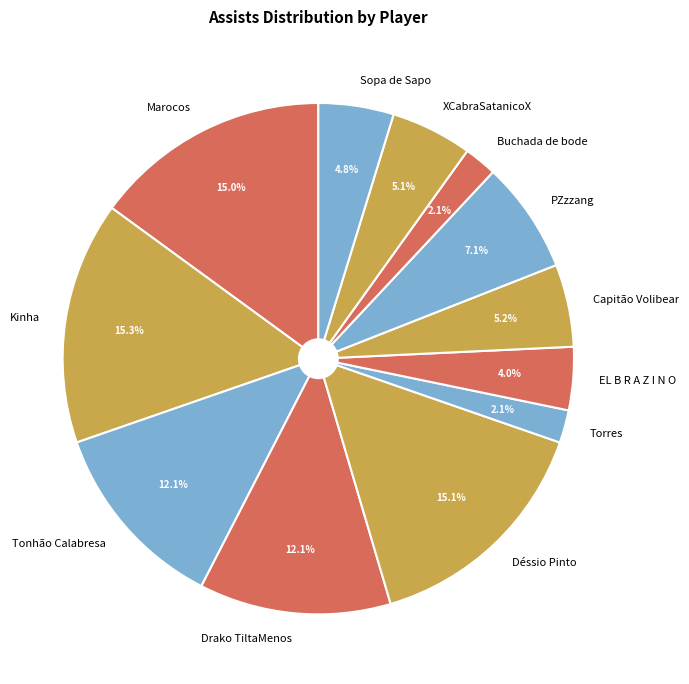

True or false: Buchada de bode accounts for 2% of the total.

True